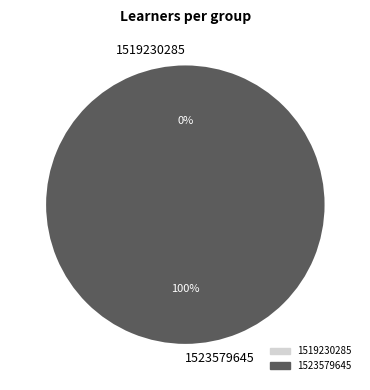

Is there a majority slice in this chart?

Yes